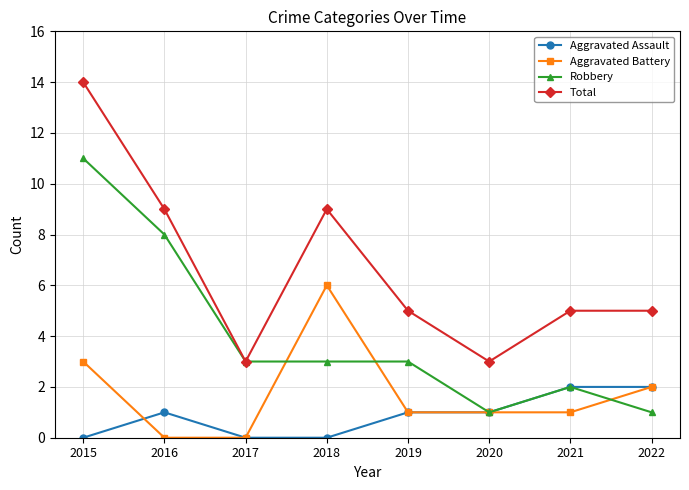

Which series has the largest total across all categories?

Total